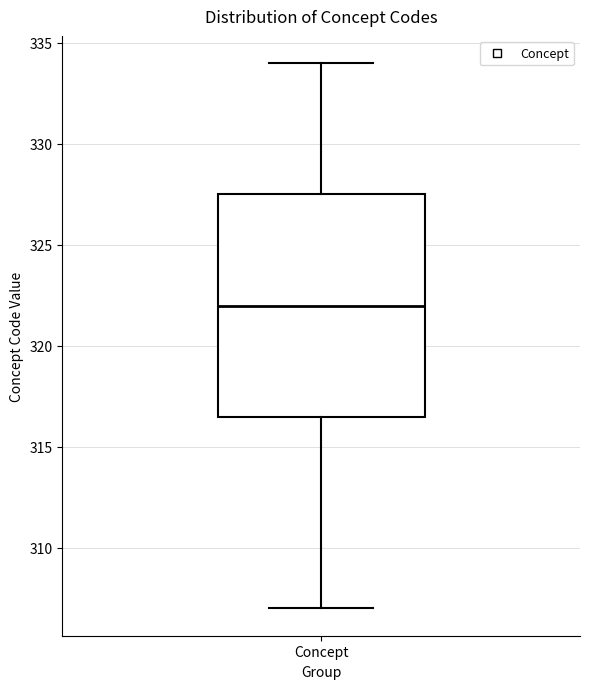

Read this box plot against the y-axis: the position of the median line, the range covered by the box, and the ends of both whiskers. The values are not printed on the chart, so give them approximately, as read against the axis.

median 322.0, box 316.5 to 327.5, whiskers 307.0 to 334.0